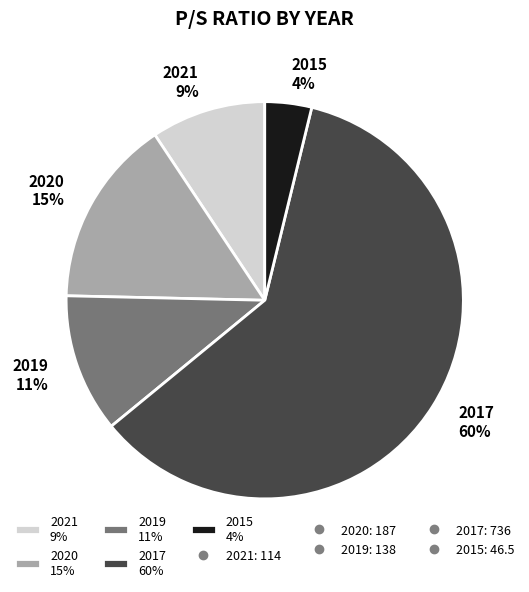

Which slice is the smallest?

2015